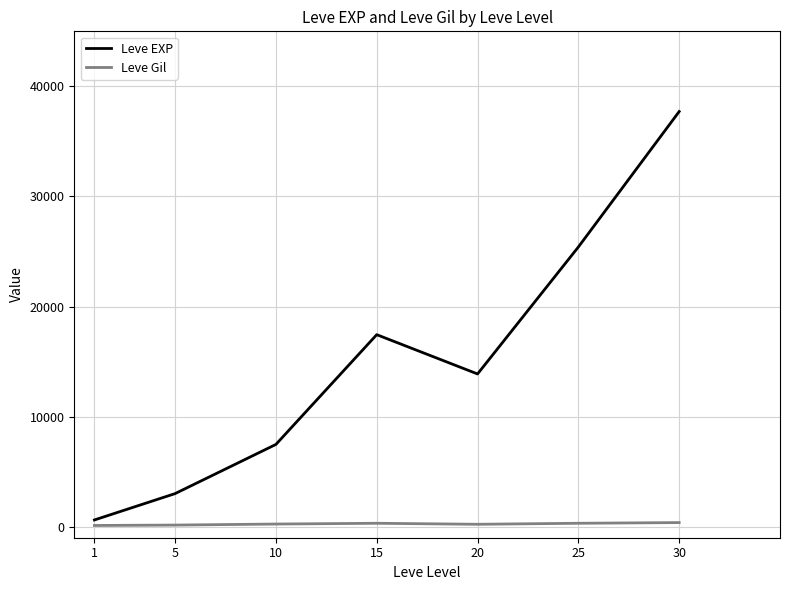

How many lines are shown in the chart?

2